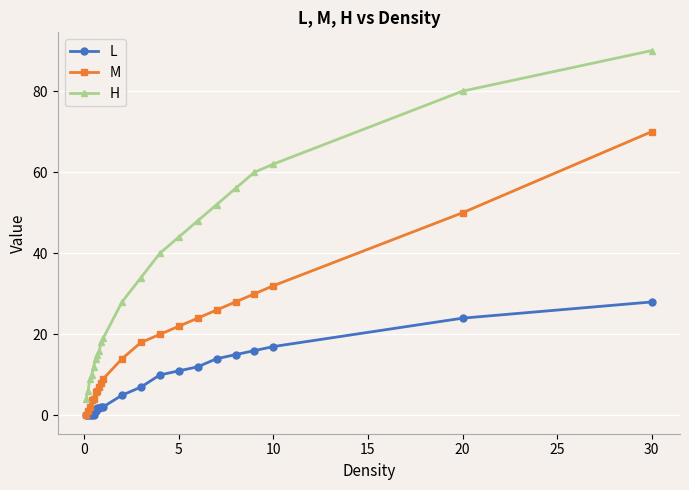

Count the number of data series in this chart.

3